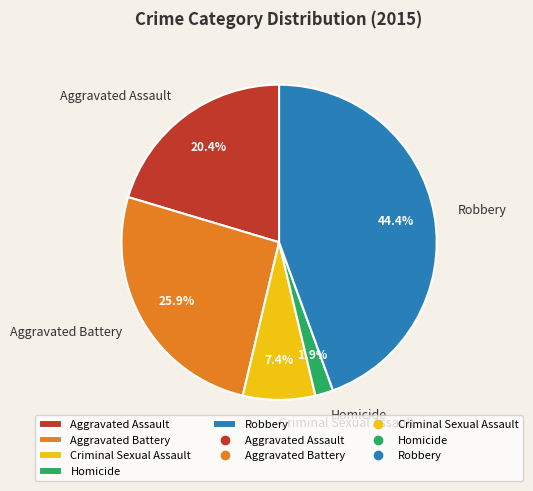

Is Homicide the majority of the pie?

No